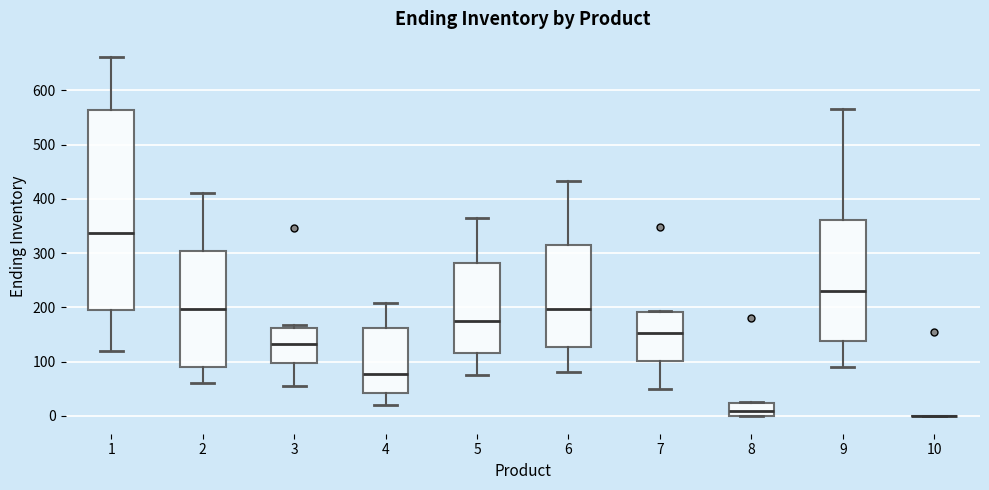

Where is the upper edge of the box at x = 7 on the y-axis? The values are not printed on the chart, so give them approximately, as read against the axis.

190